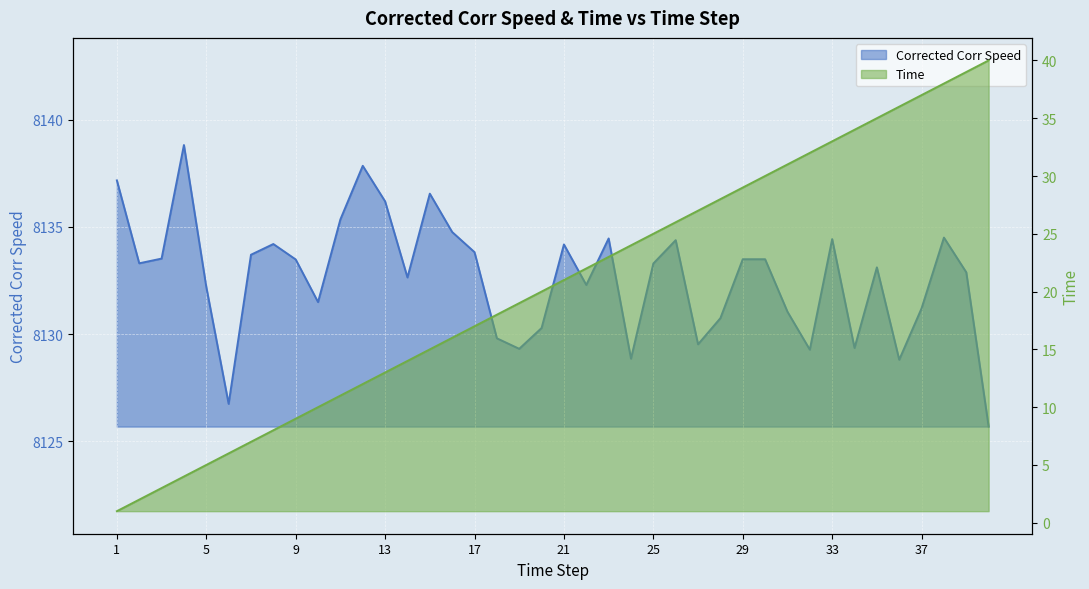

True or false: Corrected Corr Speed and Time intersect in this chart.

False